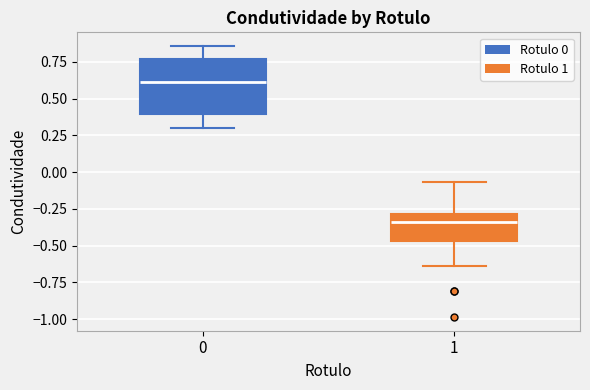

Comparing the boxes themselves (not the whiskers), which one is the tallest?

0